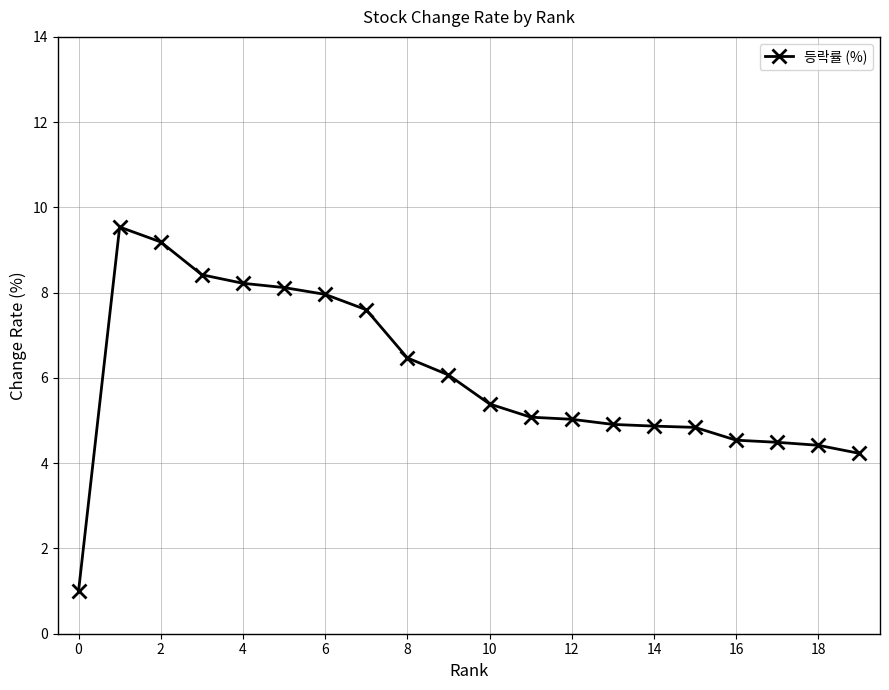

What is the greatest value displayed?

9.5